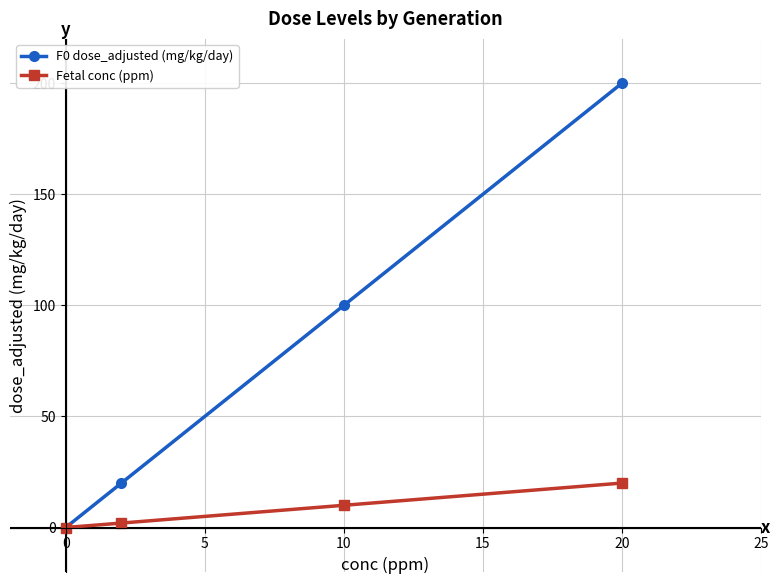

What is the value of the F0 dose_adjusted (mg/kg/day) point at the 4th from the left?

200